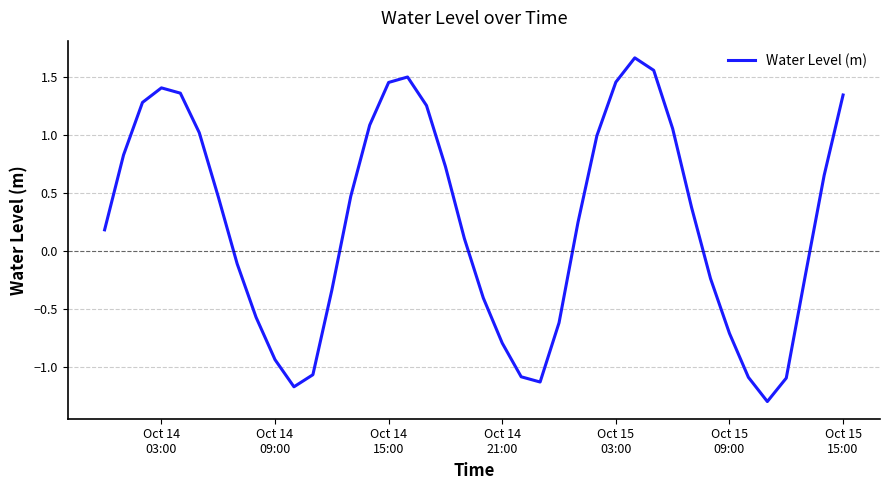

Does the chart display data point markers on the line(s)?

No